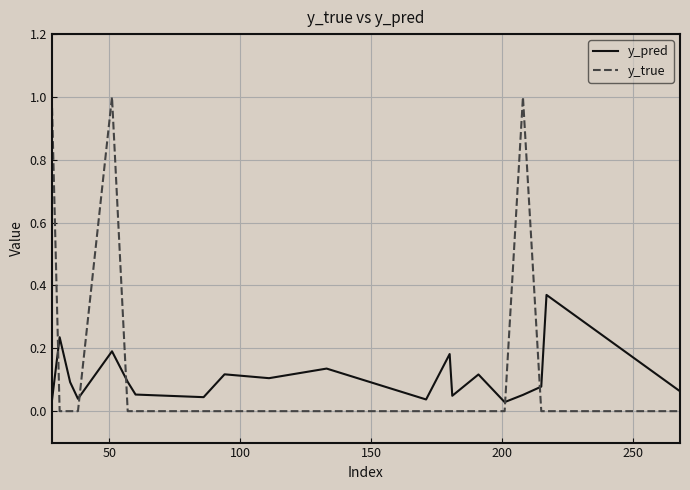

True or false: y_pred and y_true cross at least once.

True